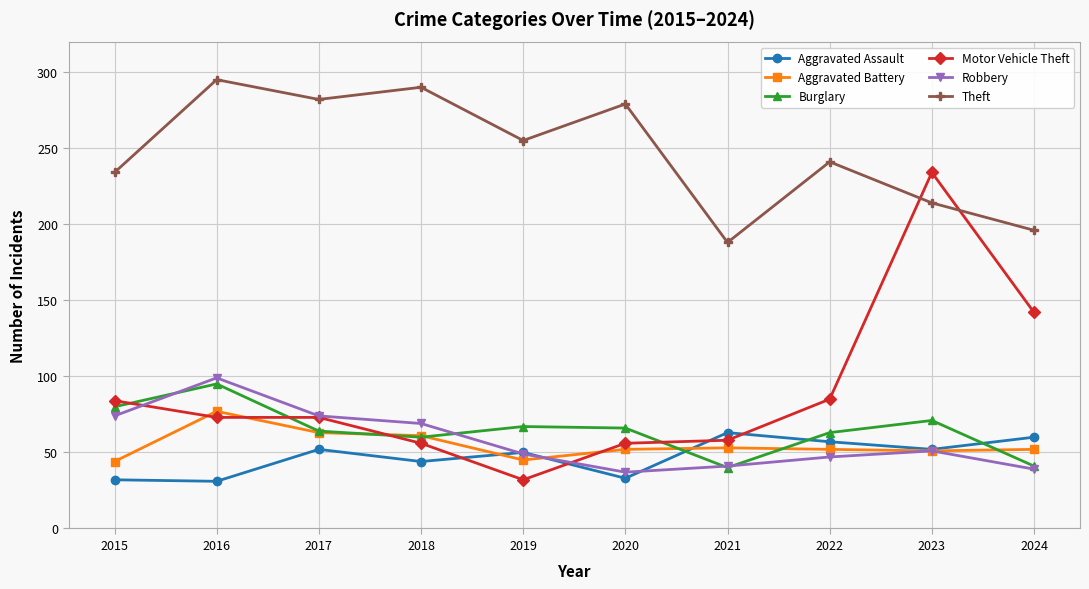

Which series has the largest total across all categories?

Theft